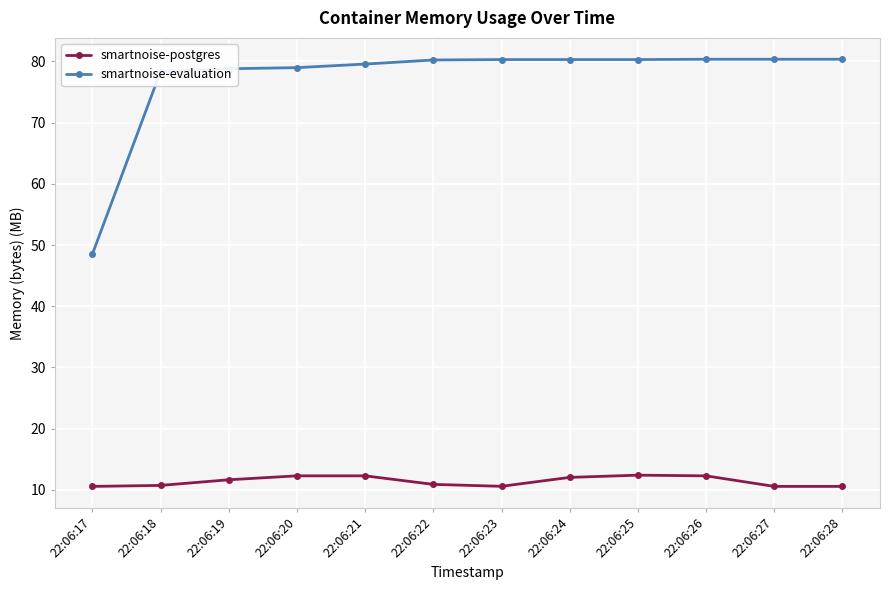

What is the total value across all series at 22:06:24?

92.3